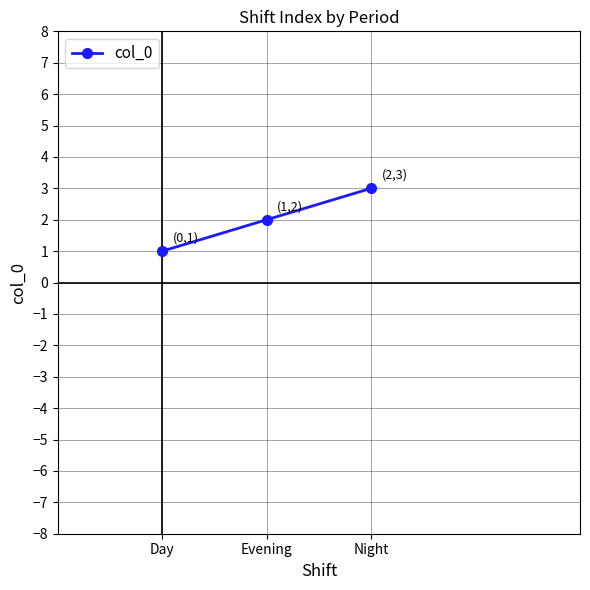

What is the sum of the values at Evening and Day?

3